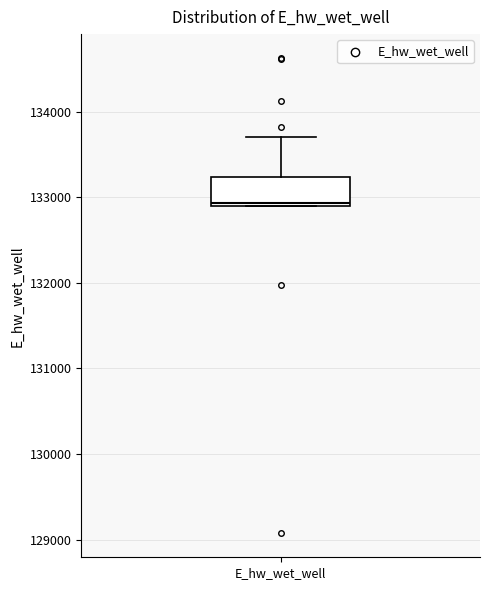

Read this box plot against the y-axis: the position of the median line, the range covered by the box, and the ends of both whiskers. The values are not printed on the chart, so give them approximately, as read against the axis.

median 132900 (just above the box's lower edge), box 132900 to 133200, whiskers 132900 to 133700